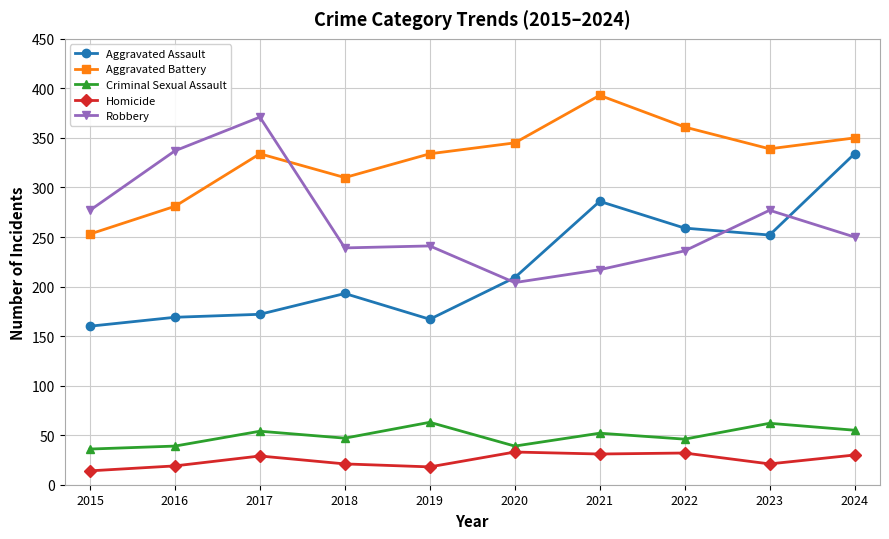

True or false: Homicide and Criminal Sexual Assault cross at least once.

False